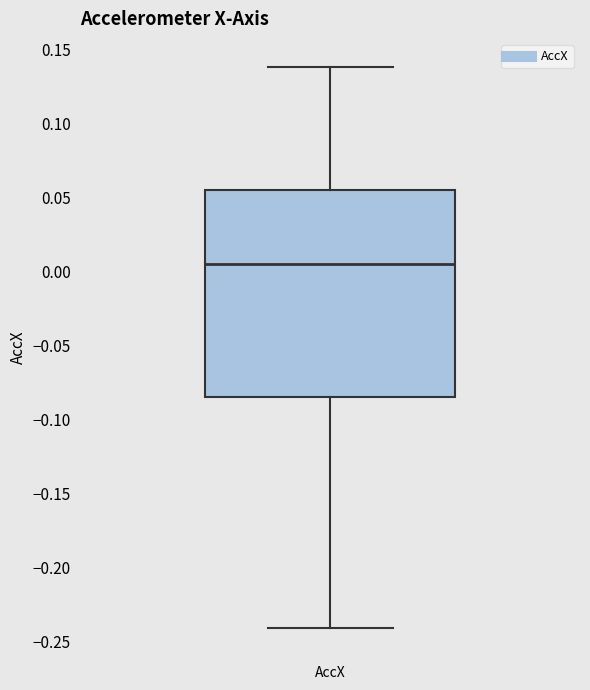

Where is the upper edge of the box for AccX on the y-axis? The values are not printed on the chart, so give them approximately, as read against the axis.

0.055